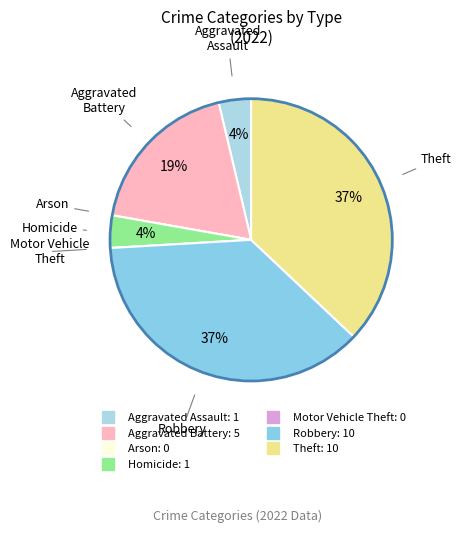

The Aggravated Battery slice represents 19% of the pie. True or false?

True